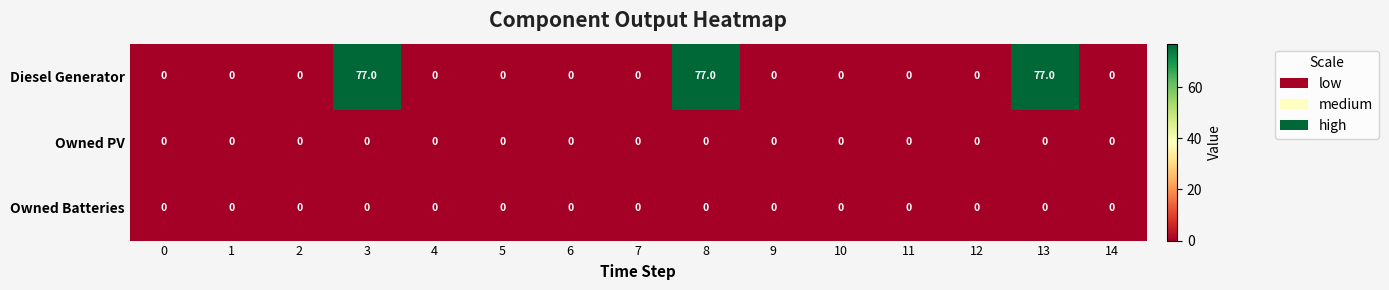

The Owned PV series shows 0 at 6. True or false?

True